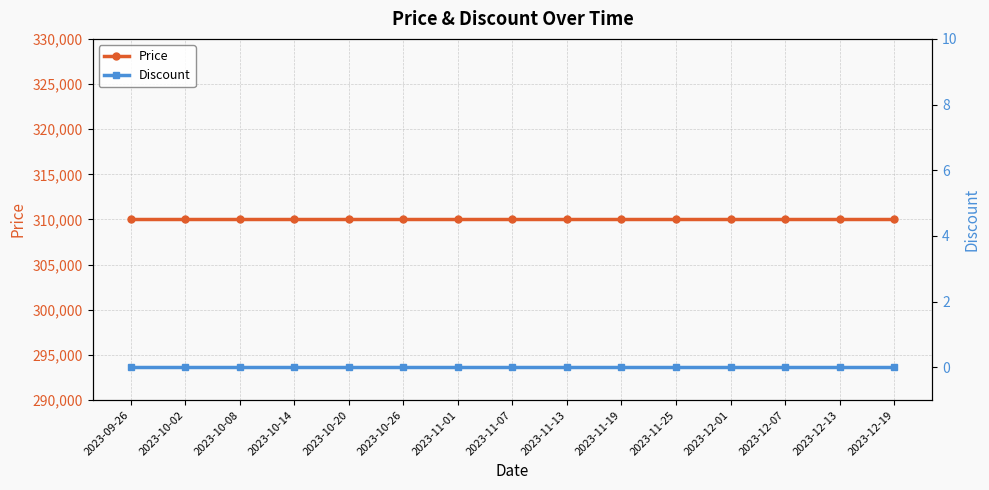

Which series has the largest total across all categories?

Price